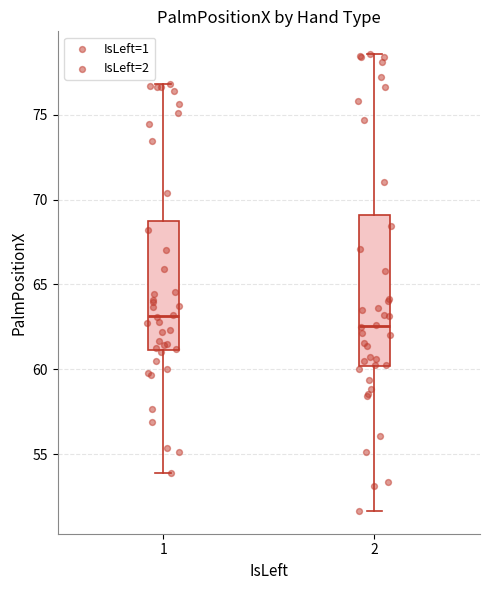

Reading left to right, transcribe this box plot: for each box, give where its median line is, the range the box spans, and where its two whiskers end, as read against the y-axis. The values are not printed on the chart, so give them approximately, as read against the axis.

1: median 63.0, box 61.0 to 68.5, whiskers 54.0 to 77.0
2: median 62.5, box 60.0 to 69.0, whiskers 51.5 to 78.5